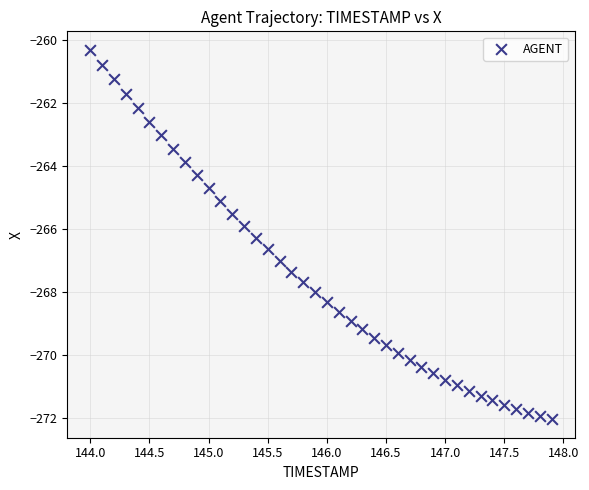

What is the range of X values (max minus min)?

3.9